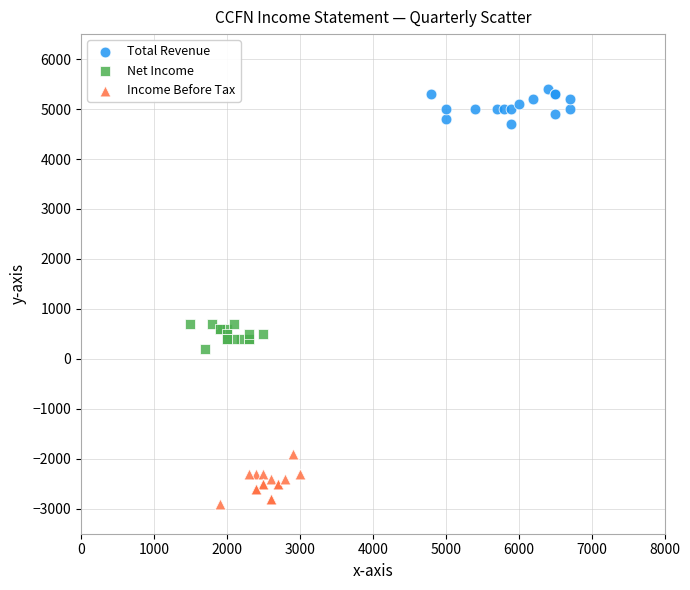

Which series reaches the minimum Y coordinate?

Income Before Tax